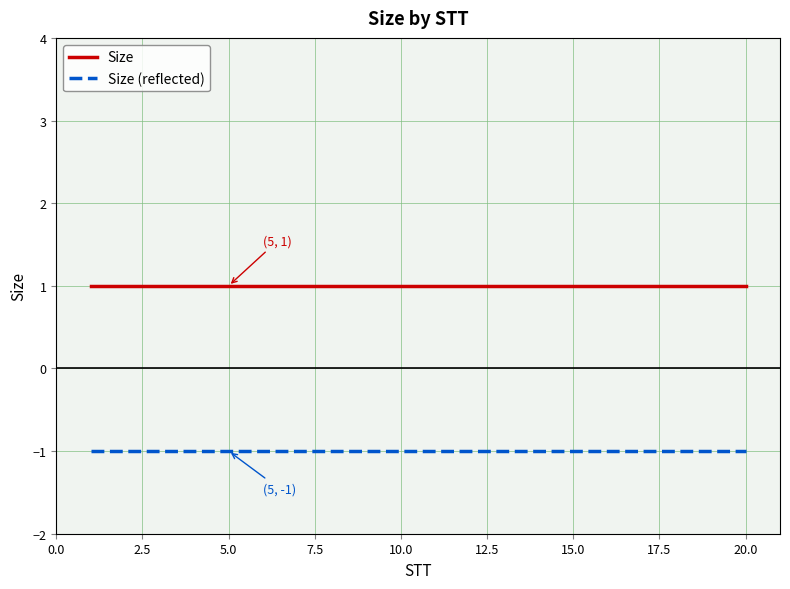

Which series has the largest total across all categories?

Size